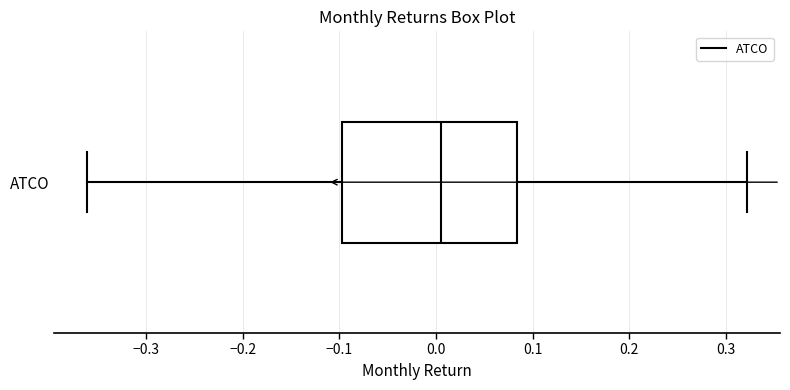

Where does the median line of the box for ATCO sit on the x-axis? The values are not printed on the chart, so give them approximately, as read against the axis.

0.01